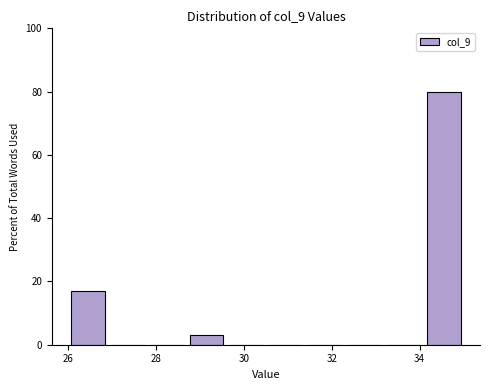

How tall is the bar that spans 26.0 to 26.9 on the x-axis? Neither the bar edges nor the heights are printed on the chart, so give them approximately, as read against the axes.

18